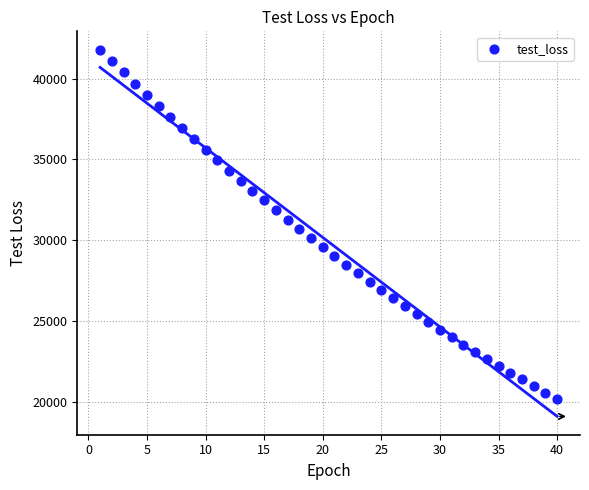

What is the range of Y values (max minus min)?

21618.7